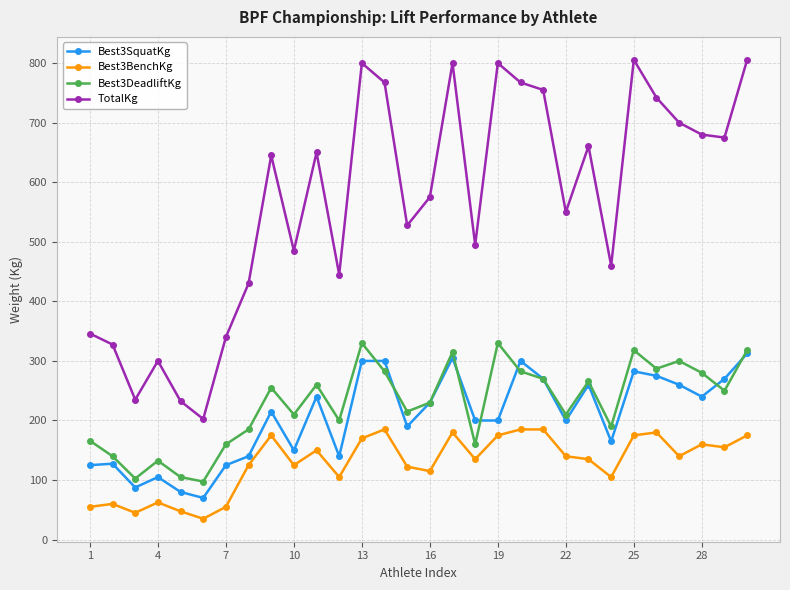

At how many categories does at least one series exceed 603?

15